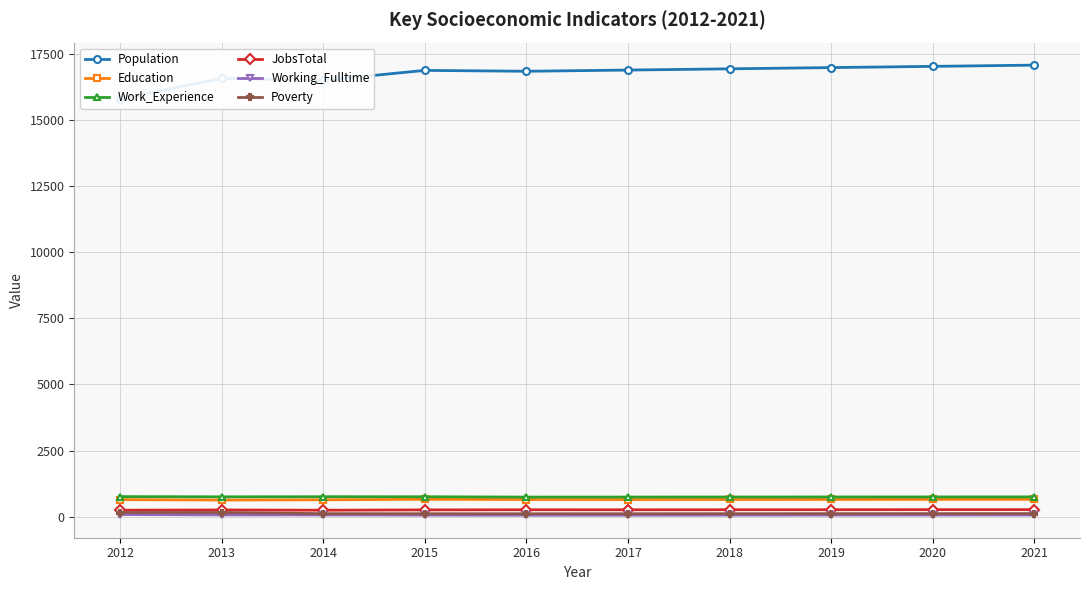

At which label does Work_Experience first exceed 751?

2012